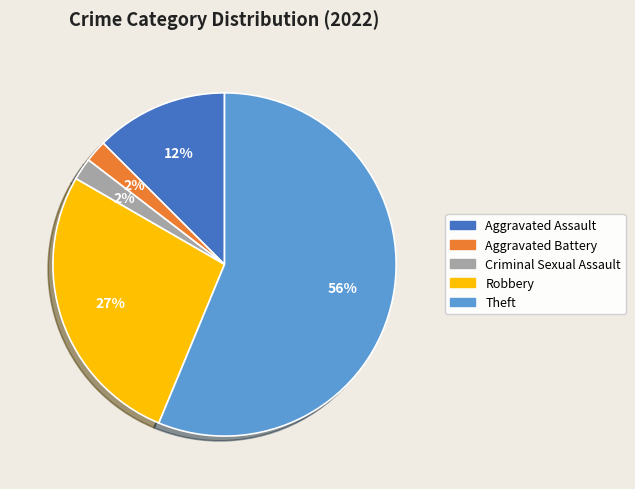

How many slices are in this pie chart?

5